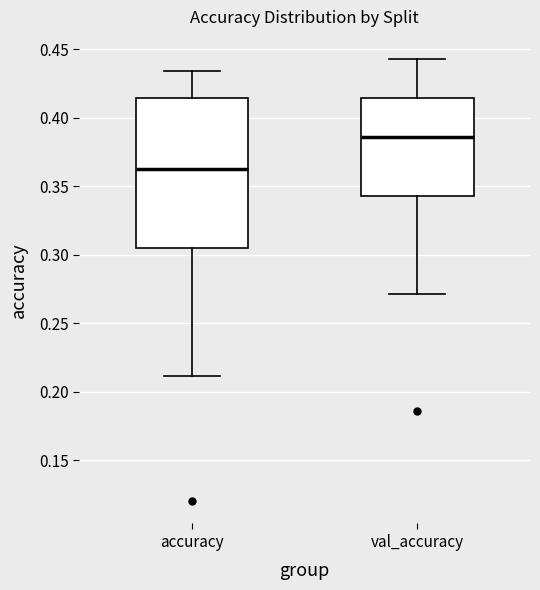

Which box's median line is the highest?

val_accuracy